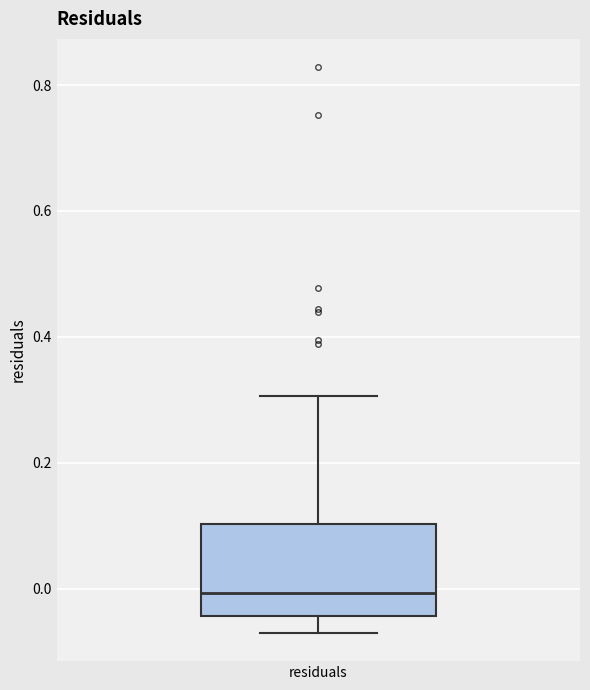

Read this box plot against the y-axis: the position of the median line, the range covered by the box, and the ends of both whiskers. The values are not printed on the chart, so give them approximately, as read against the axis.

median 0.00, box -0.04 to 0.10, whiskers -0.08 to 0.30